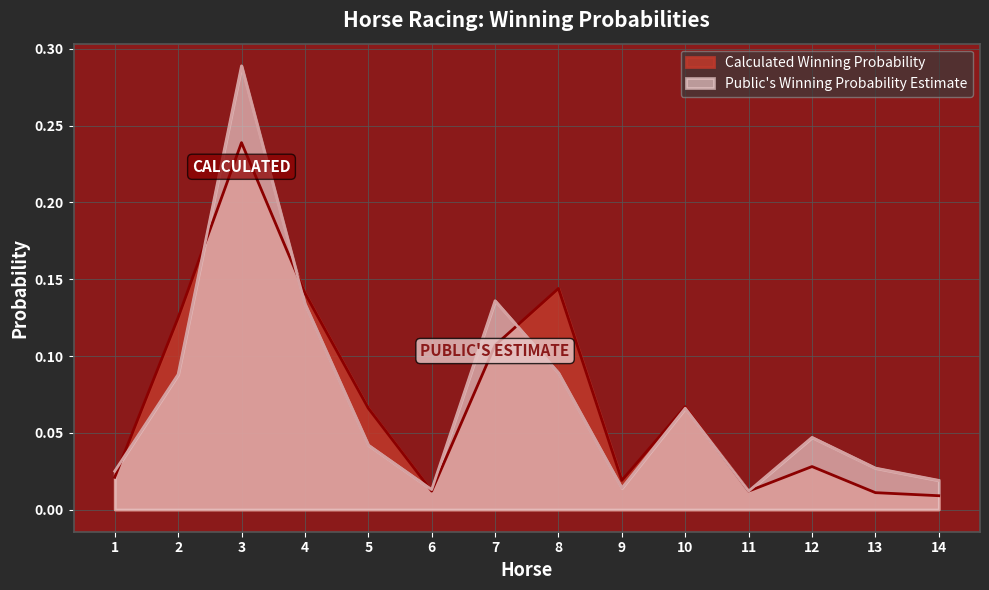

Is the value of Public's Winning Probability Estimate at 2 greater than the value of Calculated Winning Probability at 14?

Yes